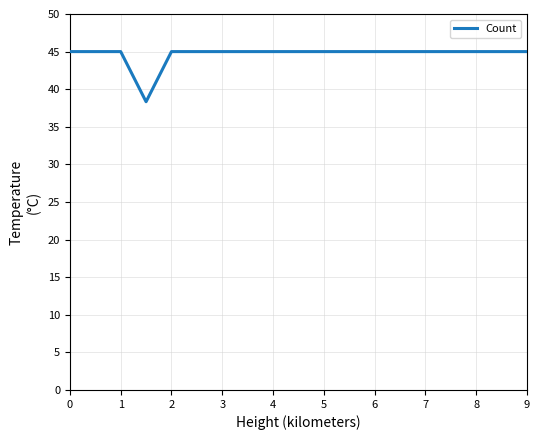

What is the maximum value shown in the chart?

45.0